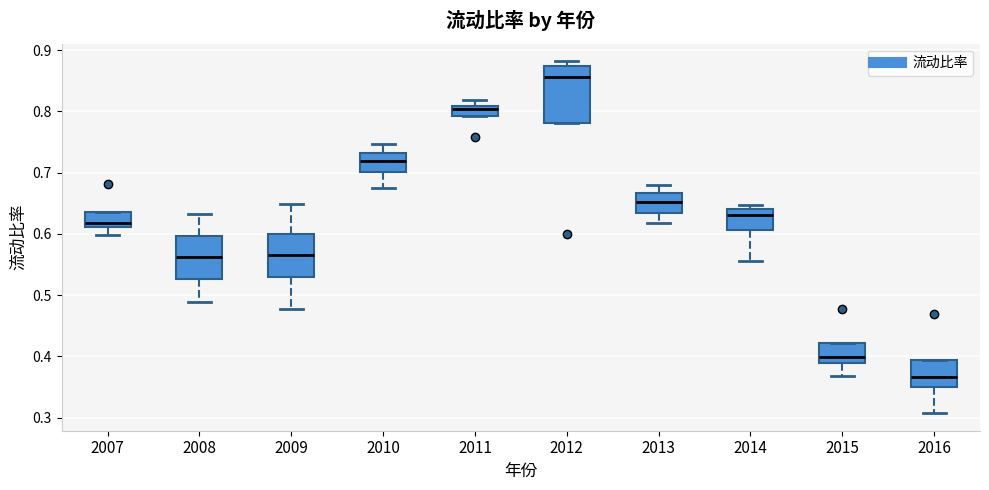

Where does the median line of the box at x = 2016 sit on the y-axis? The values are not printed on the chart, so give them approximately, as read against the axis.

0.37